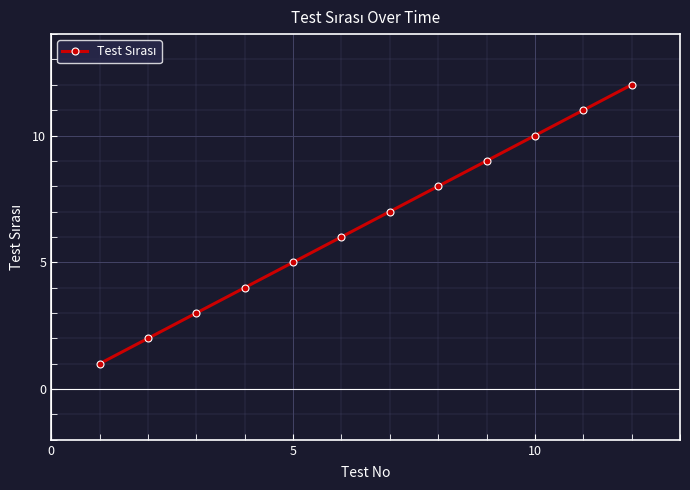

How many values are below 7?

6